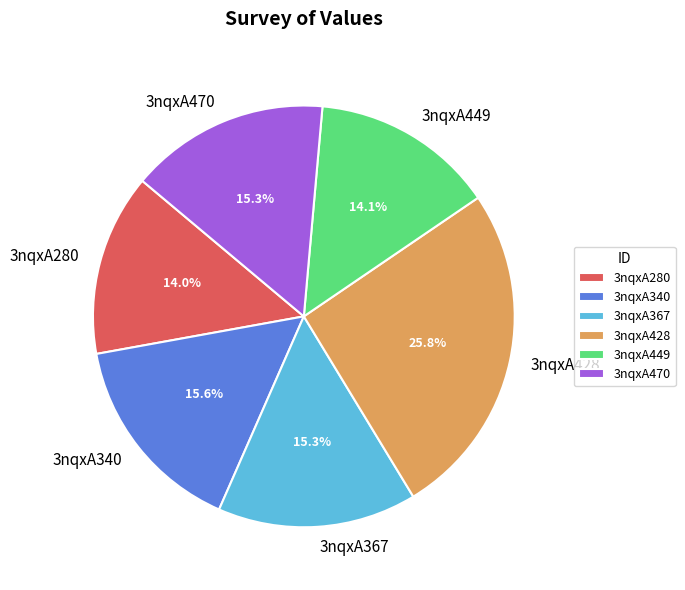

What is the largest slice in the pie chart?

3nqxA428